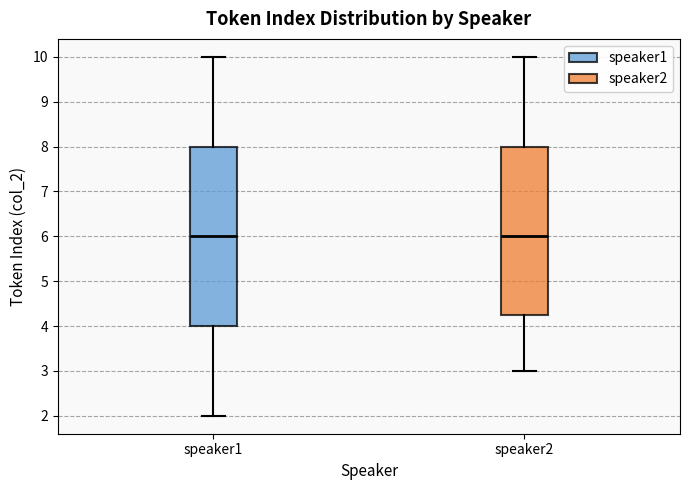

Which box is the tallest, from its lower edge to its upper edge?

speaker1